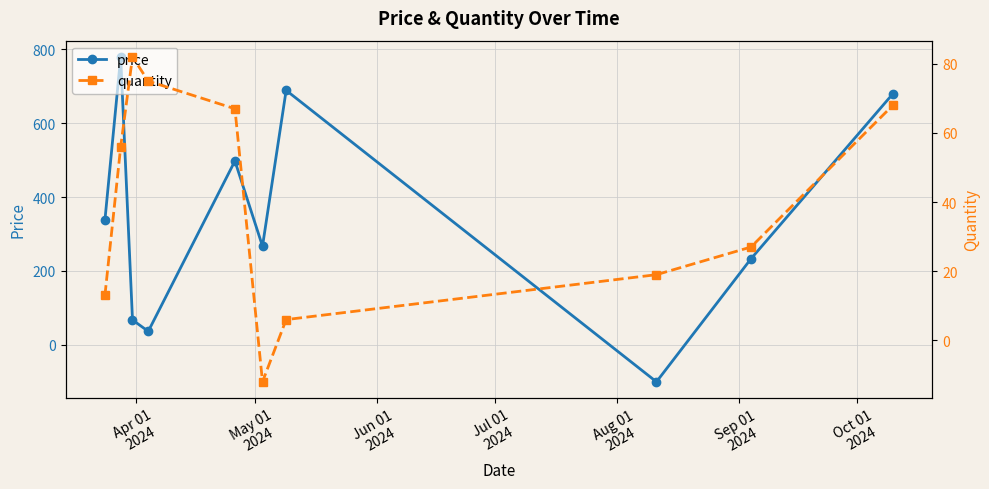

Which series ends up on top after the final intersection of quantity and price?

price